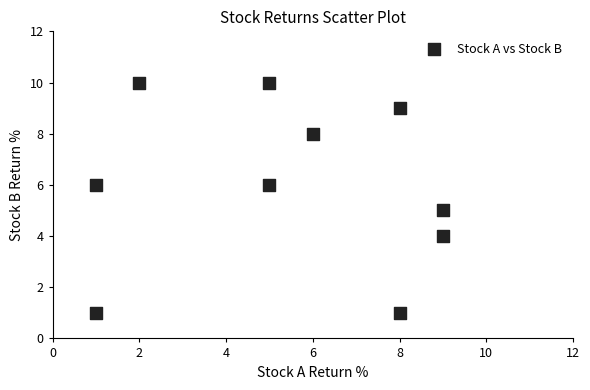

What is the range of Y values (max minus min)?

9